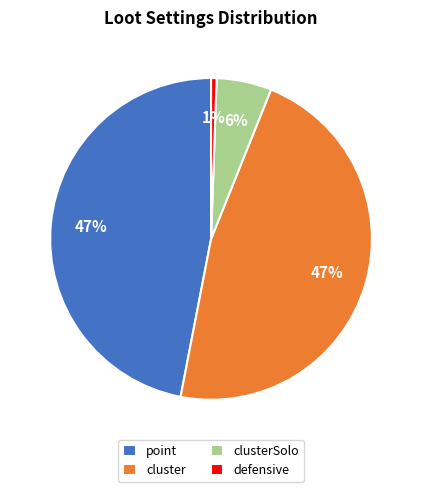

To the nearest percent, what is the difference between the largest and smallest slice percentages?

46%